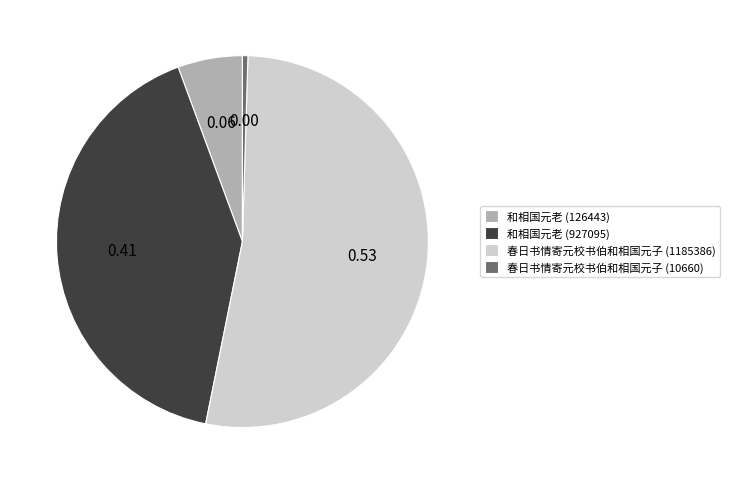

Rank the categories by value from highest to lowest.

春日书情寄元校书伯和相国元子 (1185386), 和相国元老 (927095), 和相国元老 (126443), 春日书情寄元校书伯和相国元子 (10660)